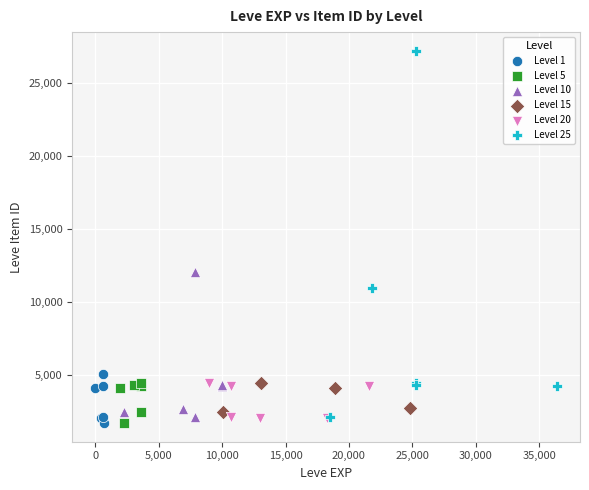

Which series has the widest spread of Y values?

Level 25